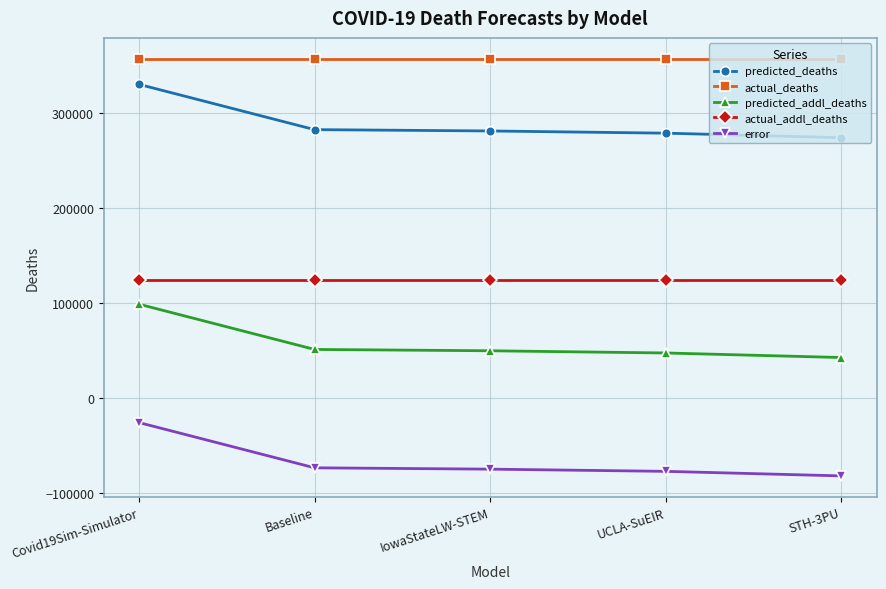

True or false: predicted_deaths has more than 2 interior local peaks.

False